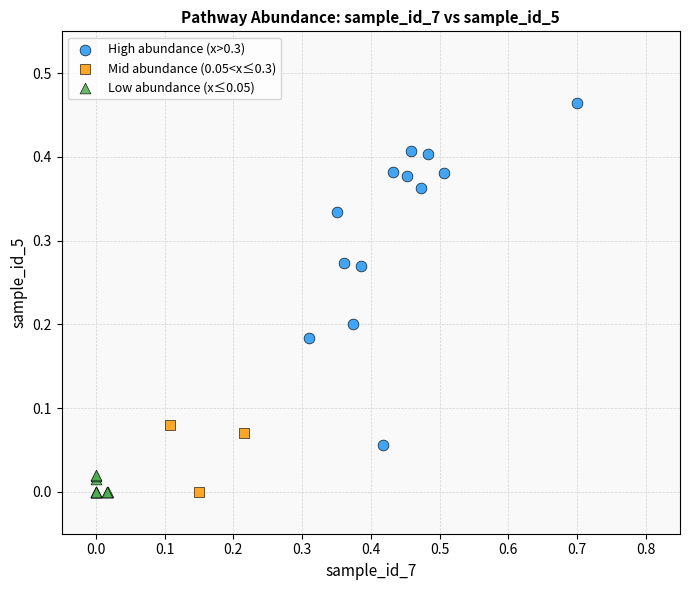

What are all the series names shown in the legend?

High abundance (x>0.3), Mid abundance (0.05<x≤0.3), Low abundance (x≤0.05)